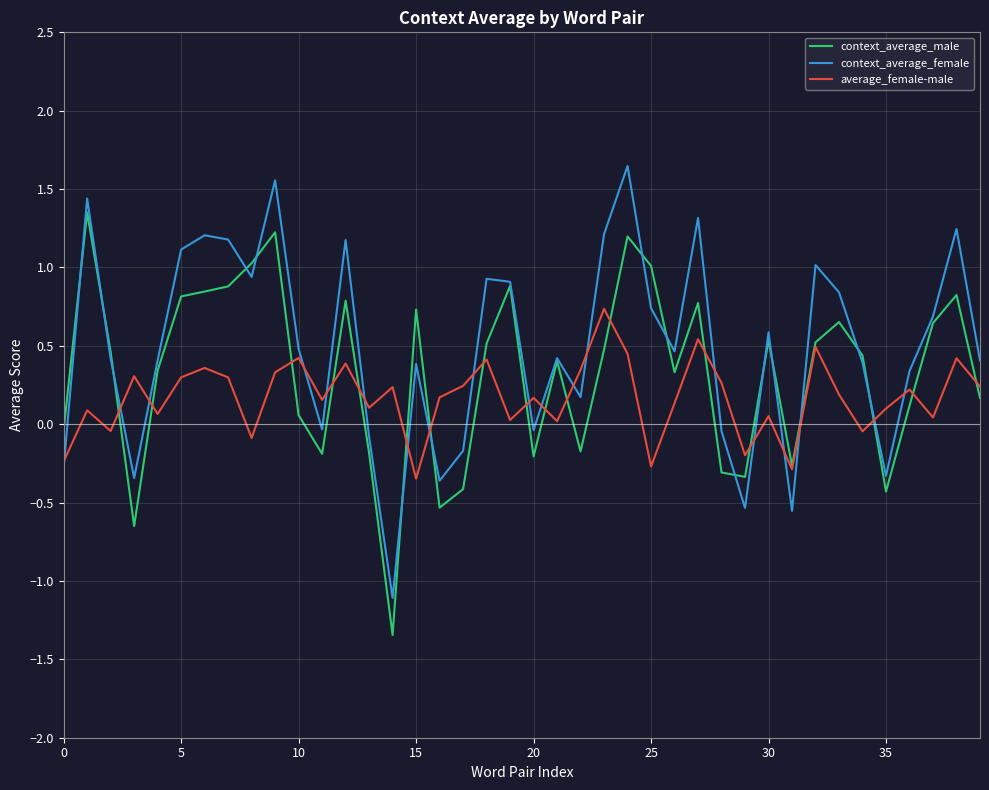

List the series in order of their peak value, lowest first.

average_female-male, context_average_male, context_average_female